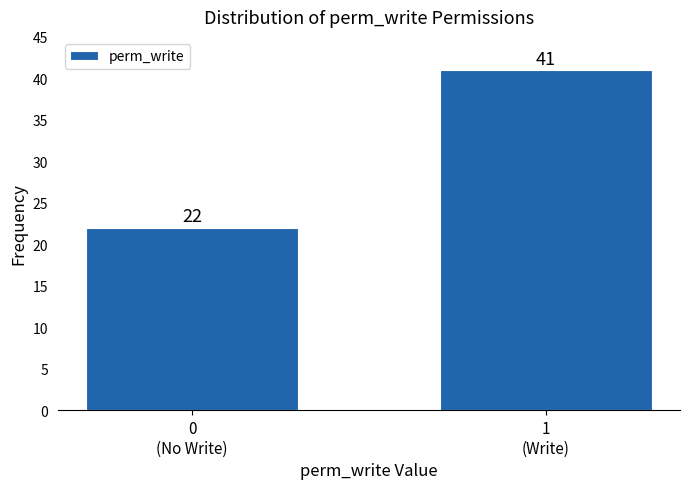

Reading left to right, what are all the values shown in this chart?

22	41